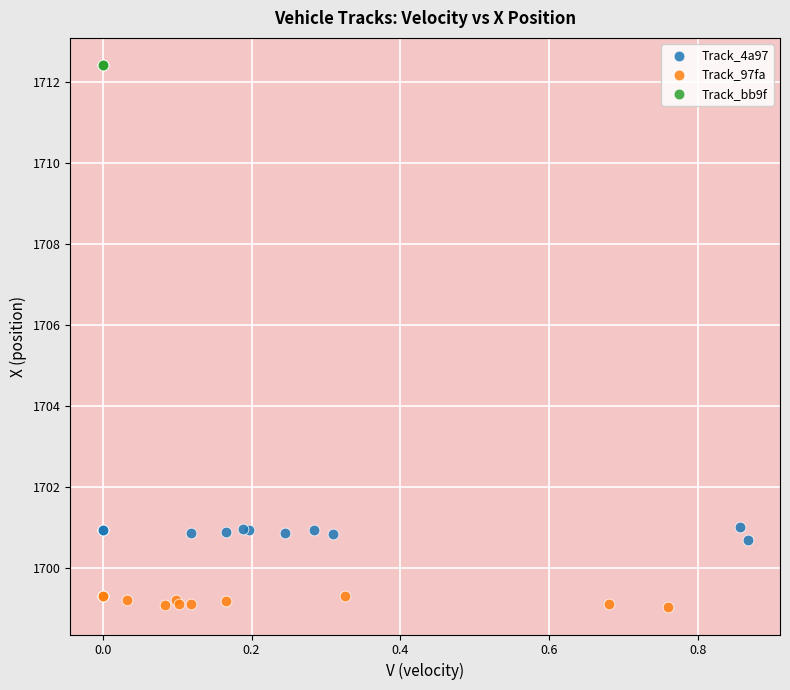

What are all the series names shown in the legend?

Track_4a97, Track_97fa, Track_bb9f